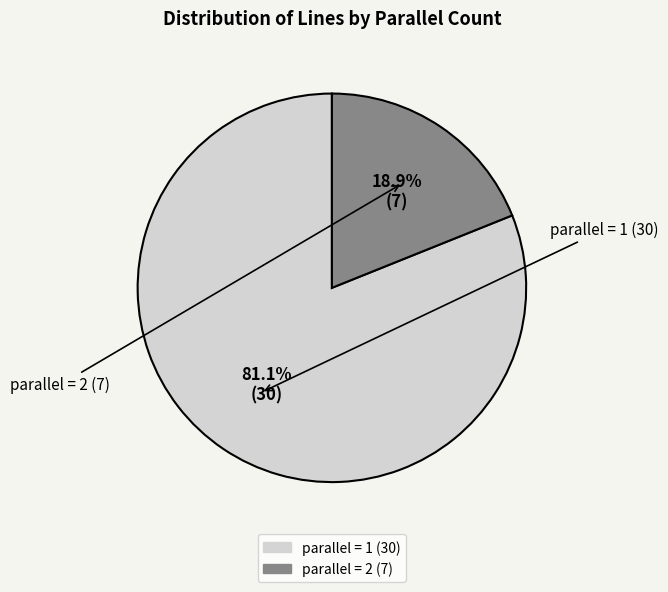

To the nearest percent, what is the average slice percentage?

50%